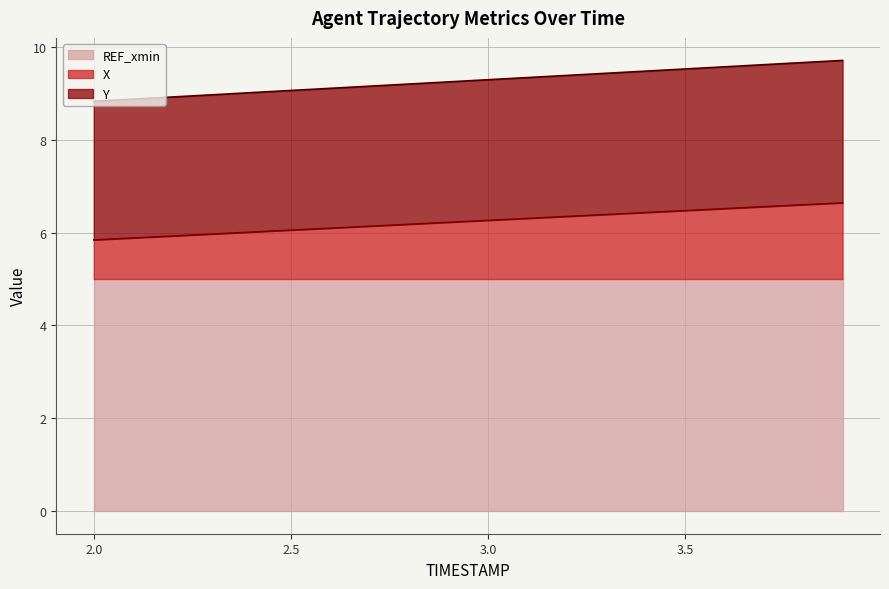

Where is X nearest to the value 6?

2.4